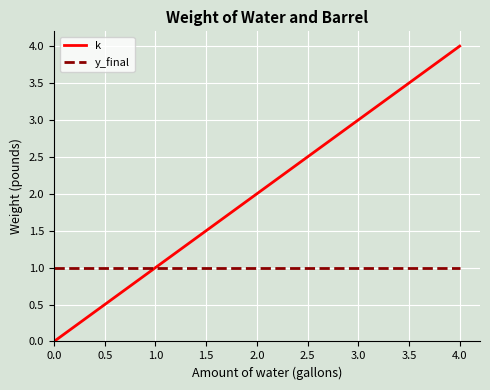

Rank the series by their average value, from highest to lowest.

k, y_final